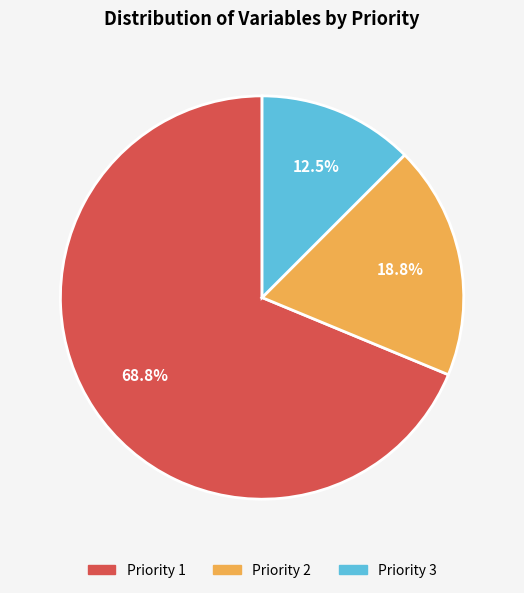

Does Priority 3 represent more than half of the total?

No